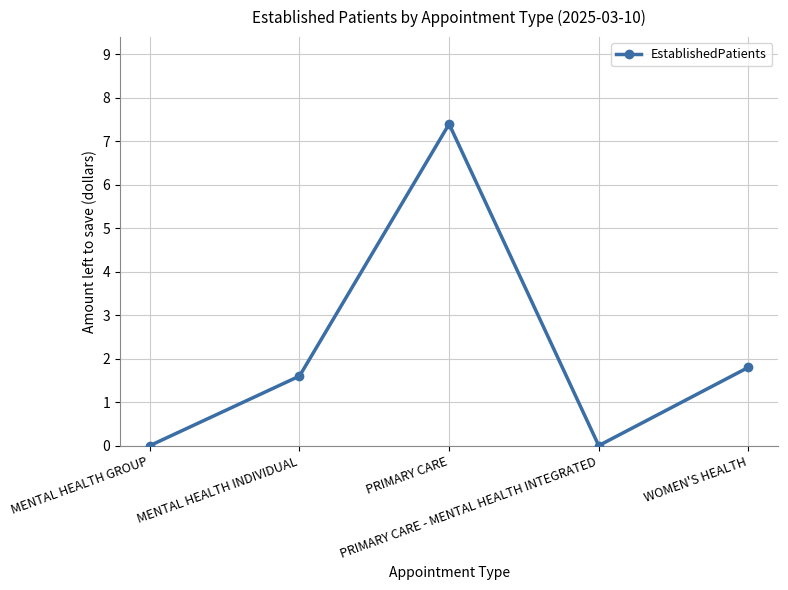

True or false: there are more than 2 points higher than both neighbors.

False